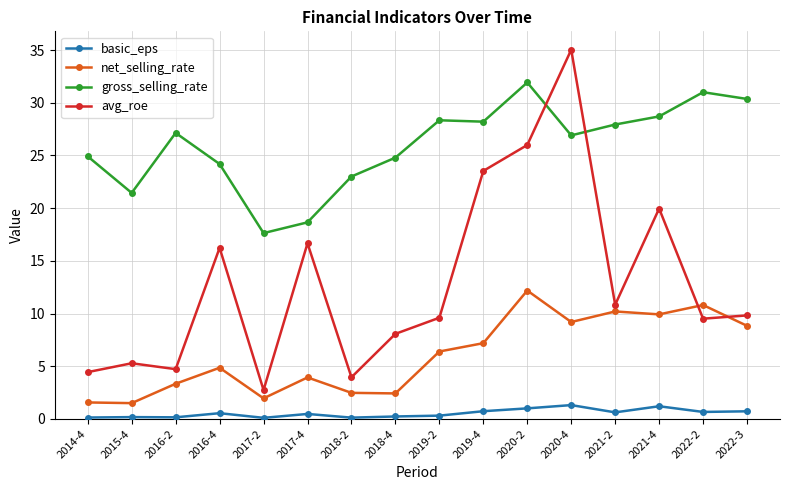

What is the label of the 12th point from the left?

2020-4